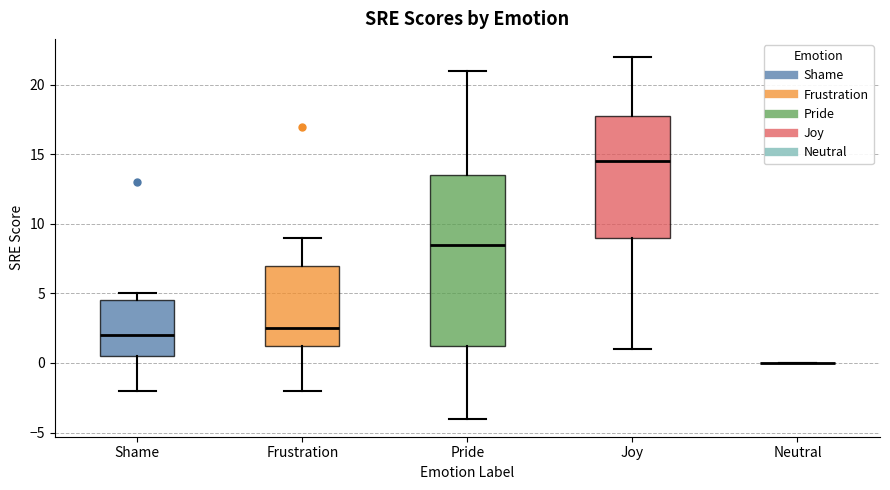

Comparing the boxes themselves (not the whiskers), which one is the tallest?

Pride